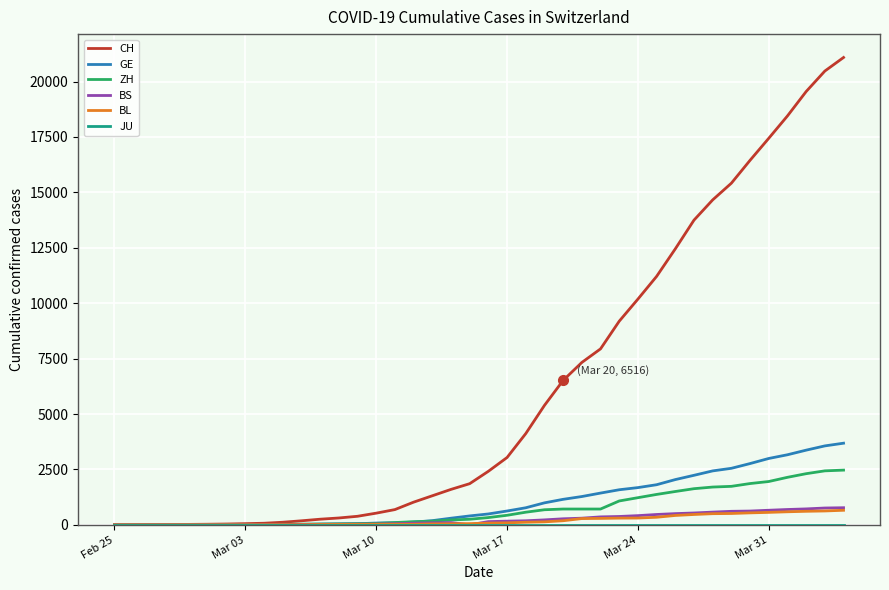

Which series has the largest range (max minus min)?

CH